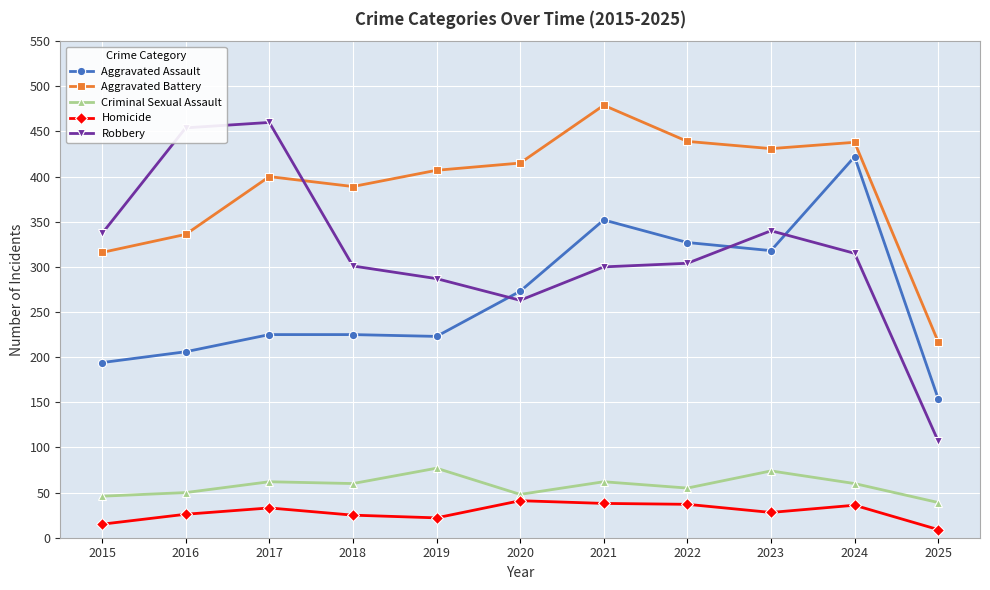

The value of Criminal Sexual Assault at 2019 is 77. True or false?

True